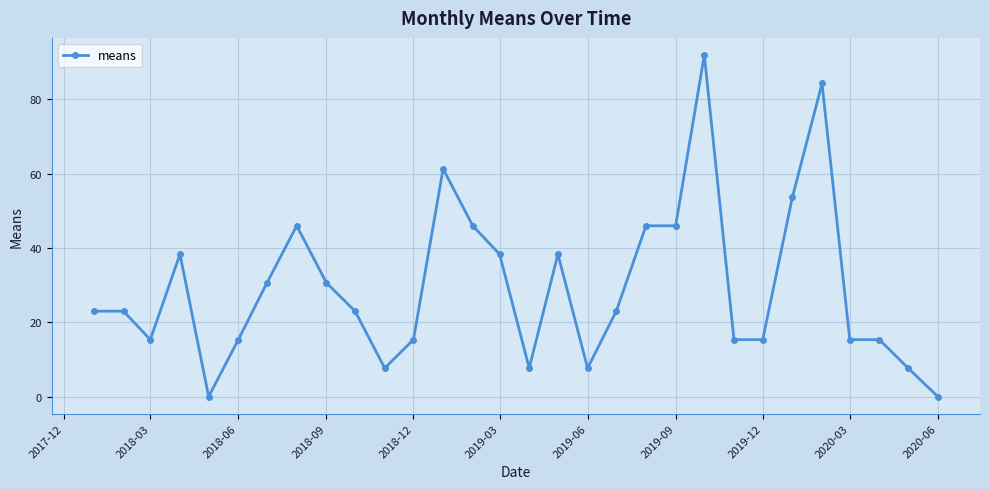

Reading left to right, list all the values displayed in this chart.

23.0	23.0	15.3	38.3	0.0	15.3	30.6	46.0	30.6	23.0	7.7	15.3	61.3	46.0	38.3	7.7	38.3	7.7	23.0	46.0	46.0	91.9	15.3	15.3	53.6	84.3	15.3	15.3	7.7	0.0